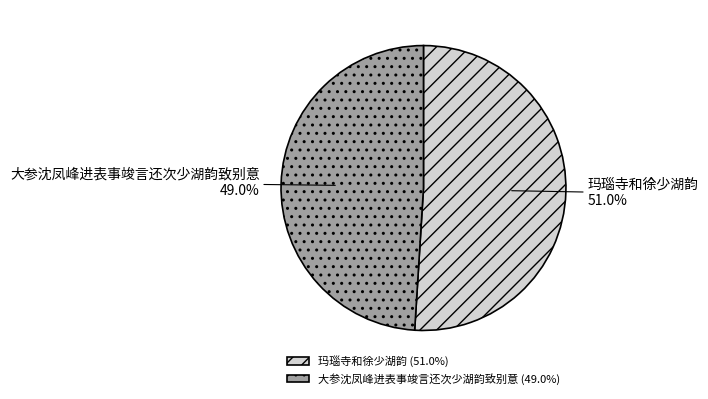

To the nearest percent, what portion does 大参沈凤峰进表事竣言还次少湖韵致别意 represent?

49%